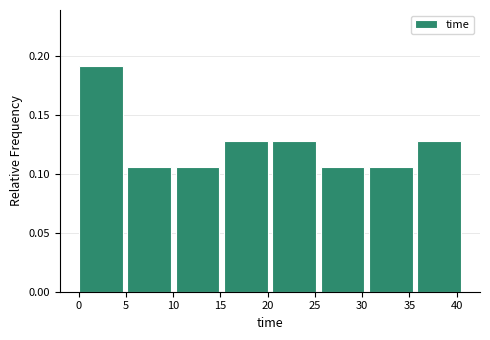

How tall is the bar that spans 20.5 to 25.5 on the x-axis? Neither the bar edges nor the heights are printed on the chart, so give them approximately, as read against the axes.

0.130